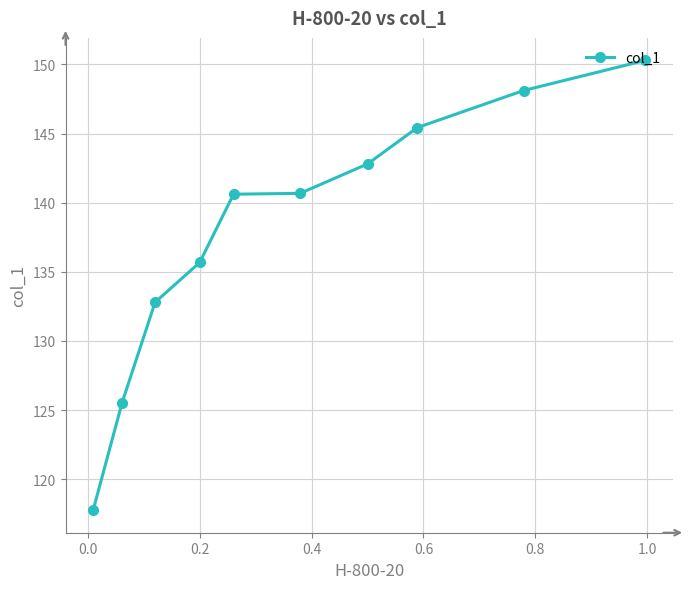

How many distinct data groups are displayed?

1